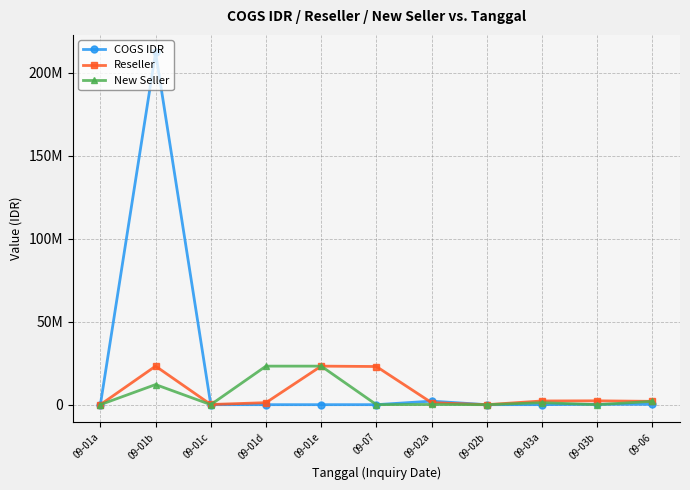

Which category has the highest value across all series?

09-01b